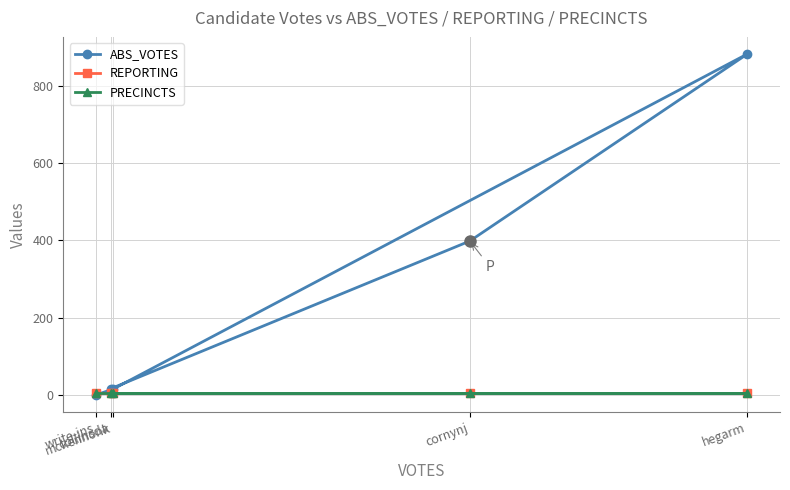

What is the approximate value of PRECINCTS at write-ins?

6